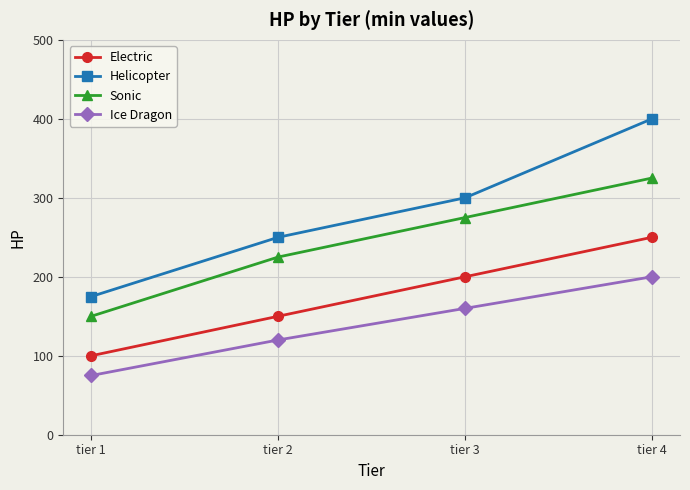

What is the maximum value for Electric?

250